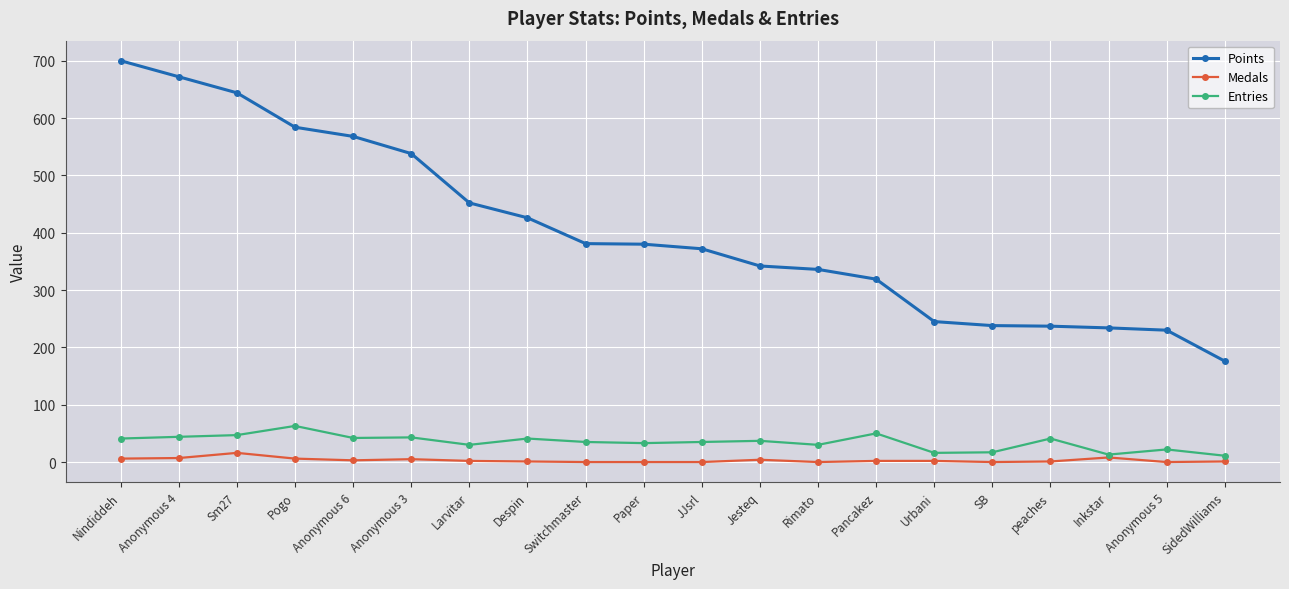

What is the difference between the Medals values at Anonymous 4 and Anonymous 6?

4